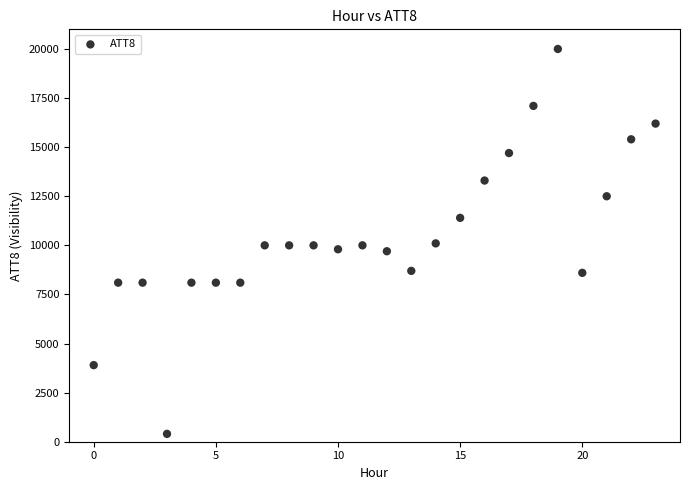

What is the range of Y values (max minus min)?

19600